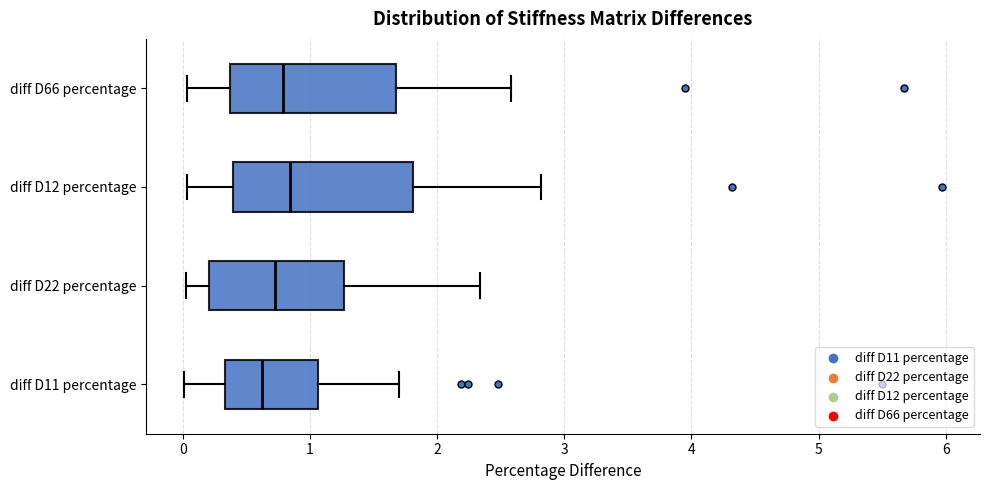

Where is the right edge of the box for diff D11 percentage on the x-axis? The values are not printed on the chart, so give them approximately, as read against the axis.

1.1